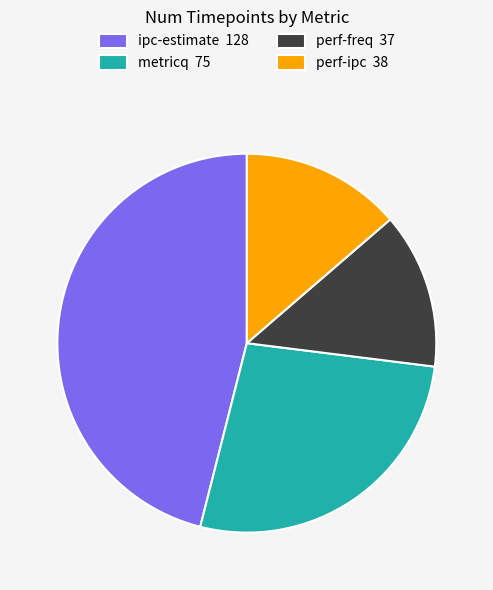

Which has a higher value, perf-ipc or ipc-estimate?

ipc-estimate